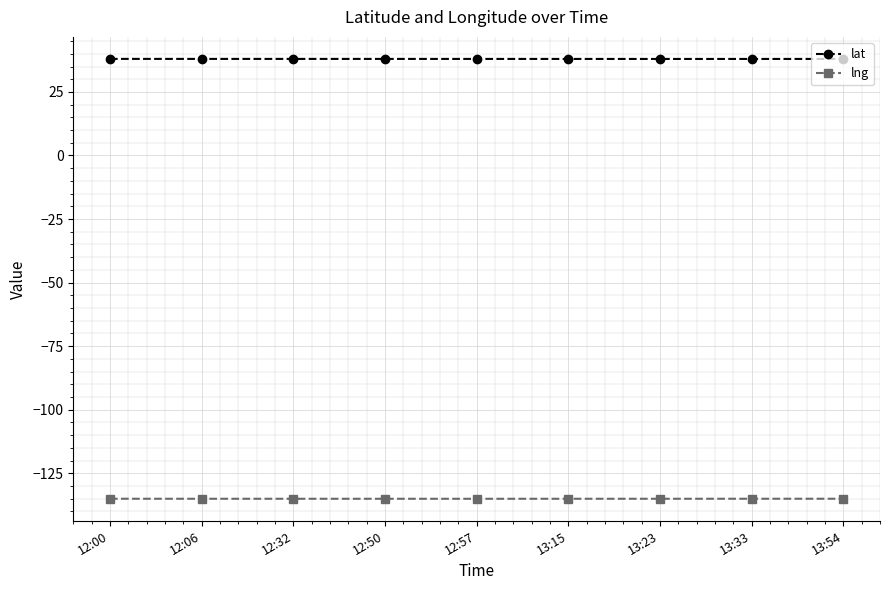

True or false: lng and lat cross at least once.

False